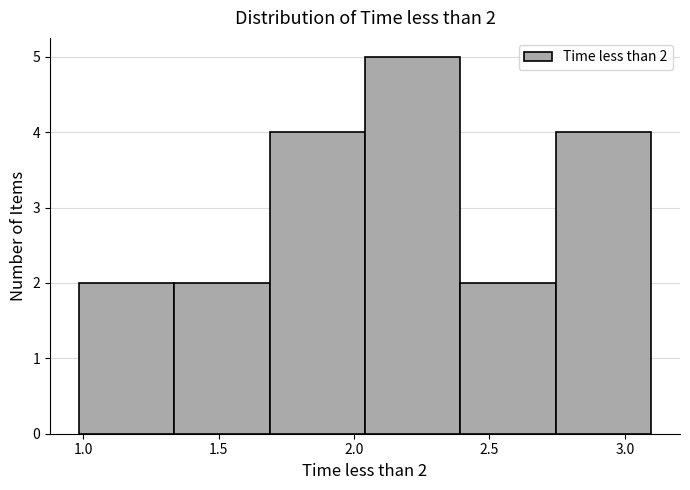

Over which range of the x-axis is the bar tallest?

2.05 to 2.40